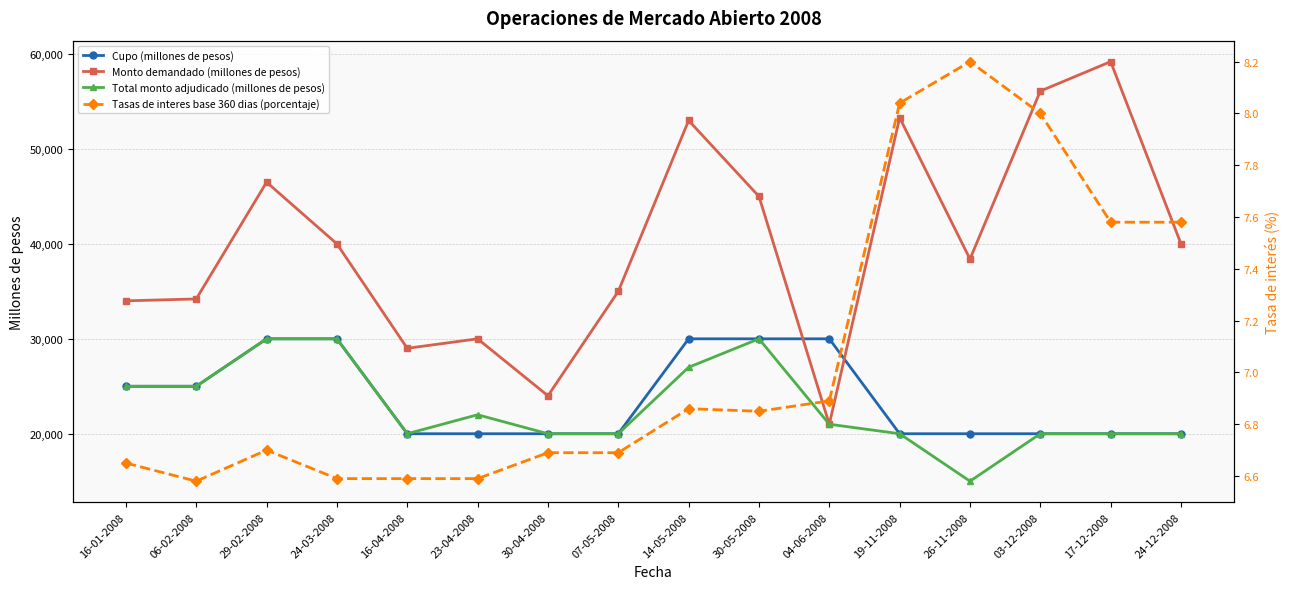

At which category does Tasas de interes base 360 dias (porcentaje) reach its first local peak?

29-02-2008